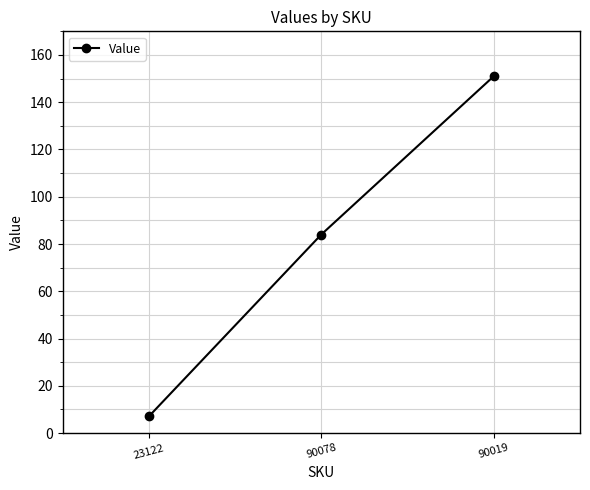

What is the difference between the values at 90019 and 90078?

67